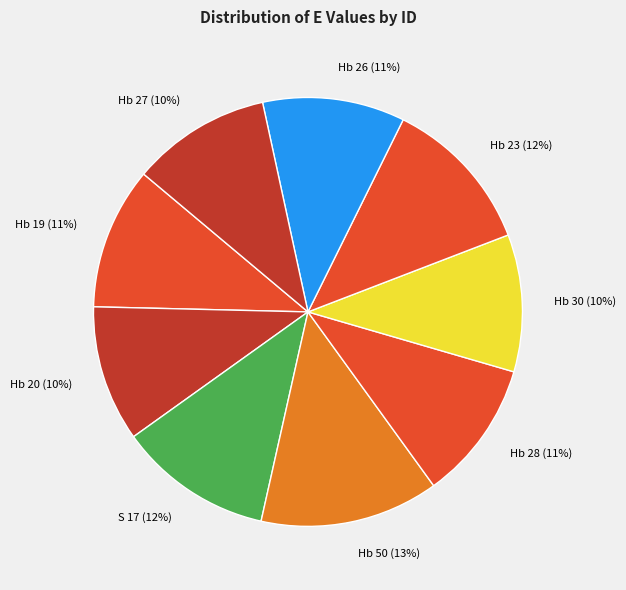

Which slice is the largest?

Hb 50